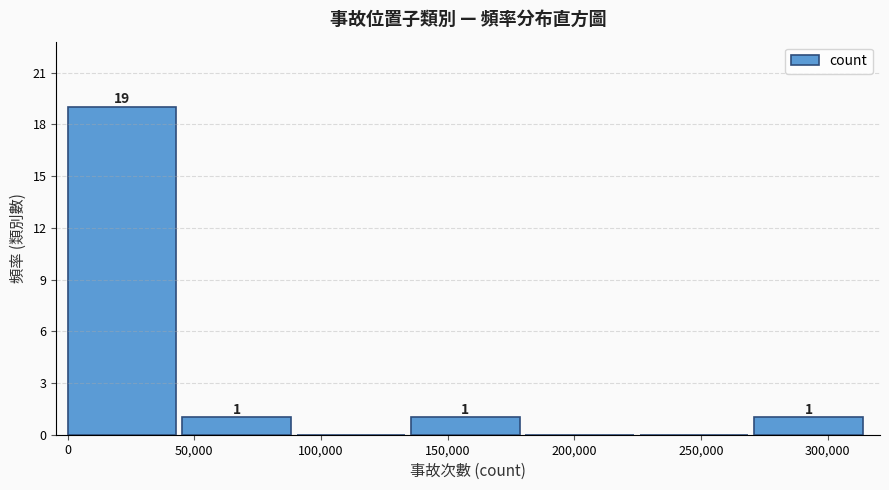

Which range on the x-axis has the tallest bar?

0 to 45000